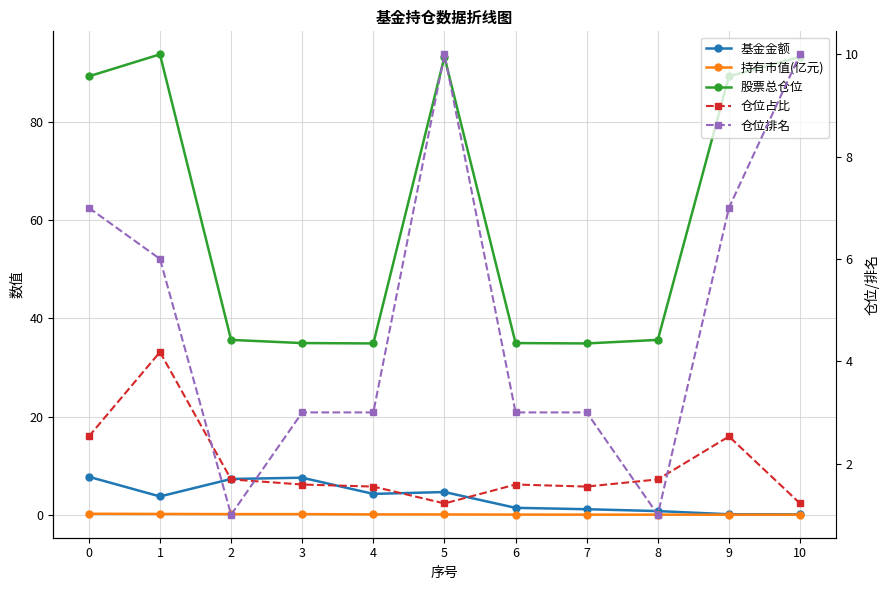

At which label does 基金金额 reach its minimum?

10